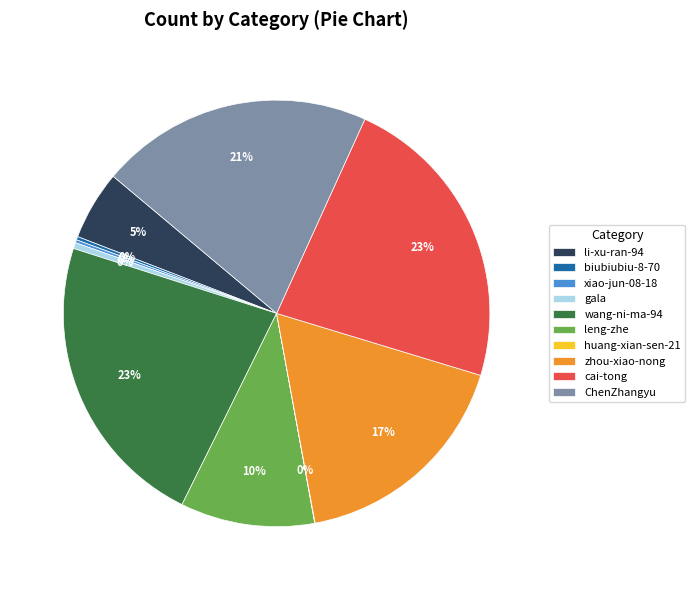

Does wang-ni-ma-94 account for over 50% of the chart?

No